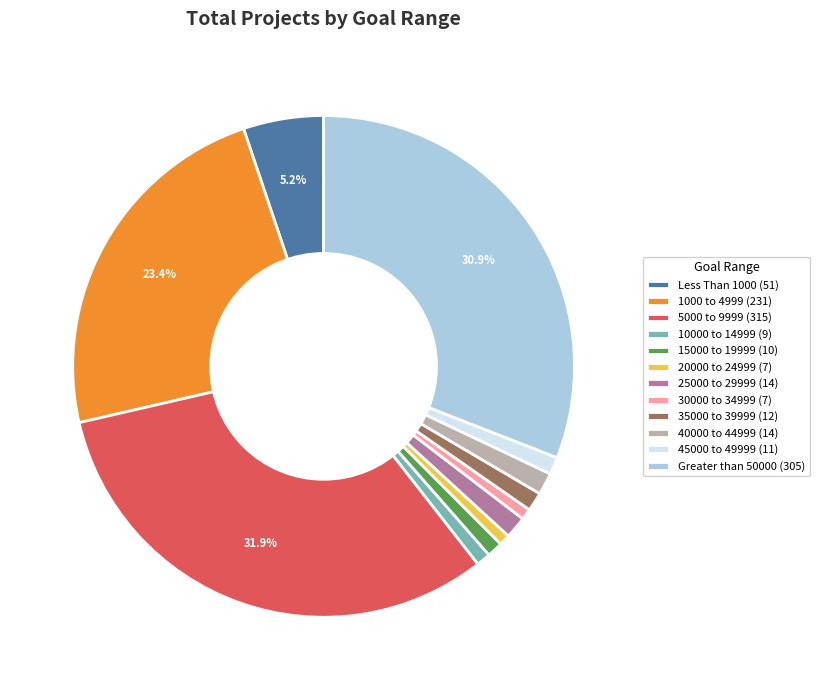

Is the sum of Greater than 50000 and 1000 to 4999 greater than half?

Yes